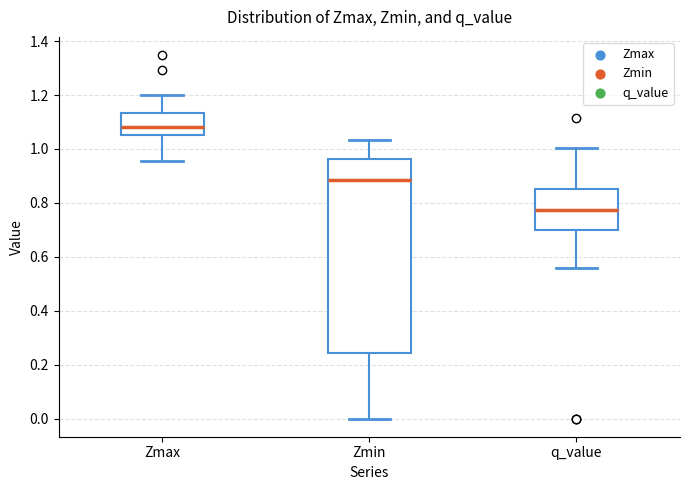

Reading left to right, transcribe this box plot: for each box, give where its median line is, the range the box spans, and where its two whiskers end, as read against the y-axis. The values are not printed on the chart, so give them approximately, as read against the axis.

Zmax: median 1.08, box 1.06 to 1.14, whiskers 0.96 to 1.20
Zmin: median 0.88, box 0.24 to 0.96, whiskers 0.00 to 1.04
q_value: median 0.78, box 0.70 to 0.86, whiskers 0.56 to 1.00